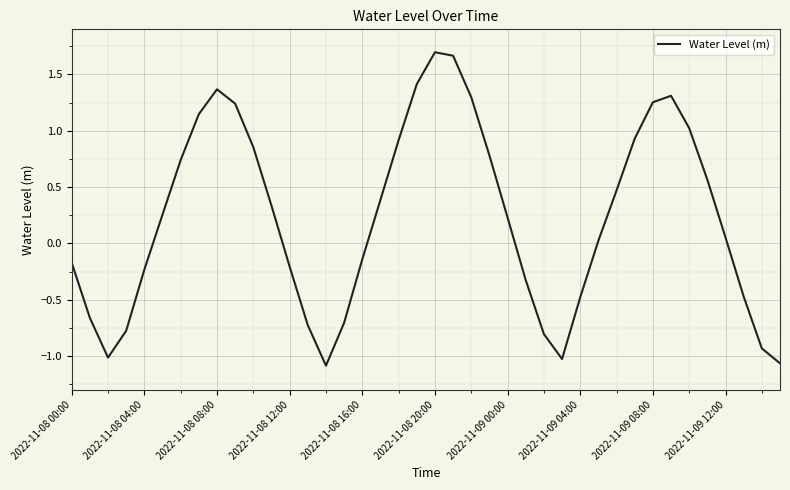

What is the difference between the maximum and minimum values?

2.8